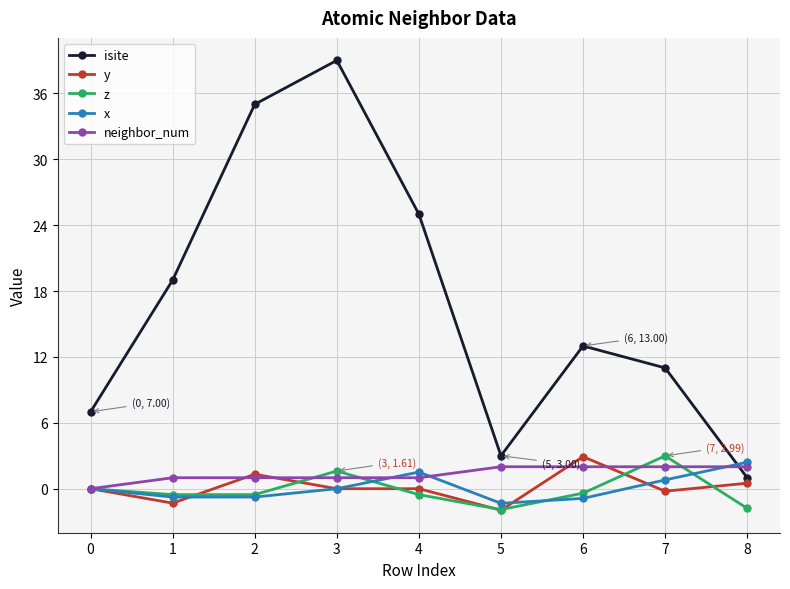

Which series ends up on top after the final intersection of neighbor_num and z?

neighbor_num